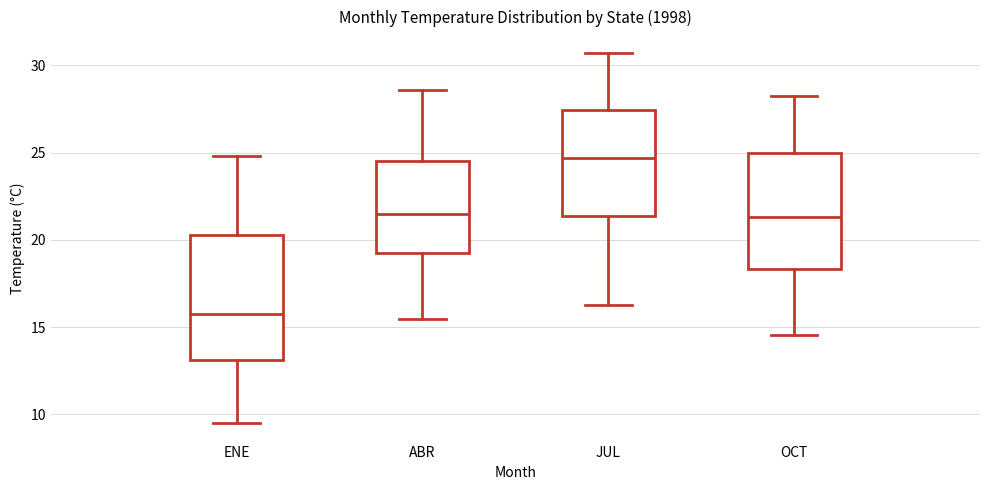

Where does the upper whisker of the box for ABR end on the y-axis? The values are not printed on the chart, so give them approximately, as read against the axis.

28.5